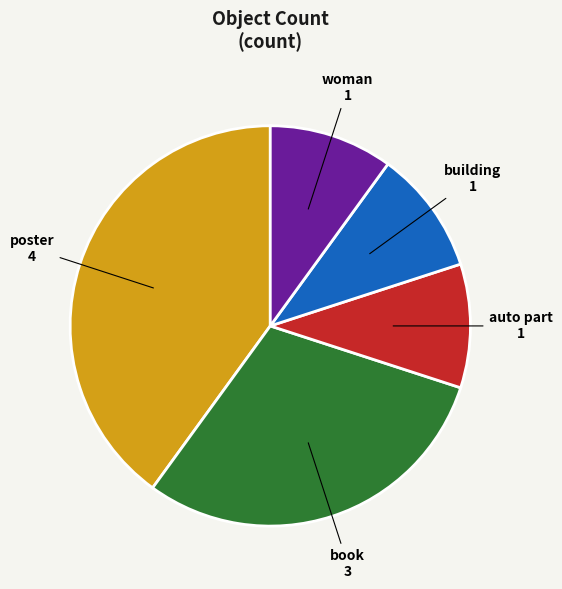

Approximately how many times larger is the value at book compared to poster?

0.8